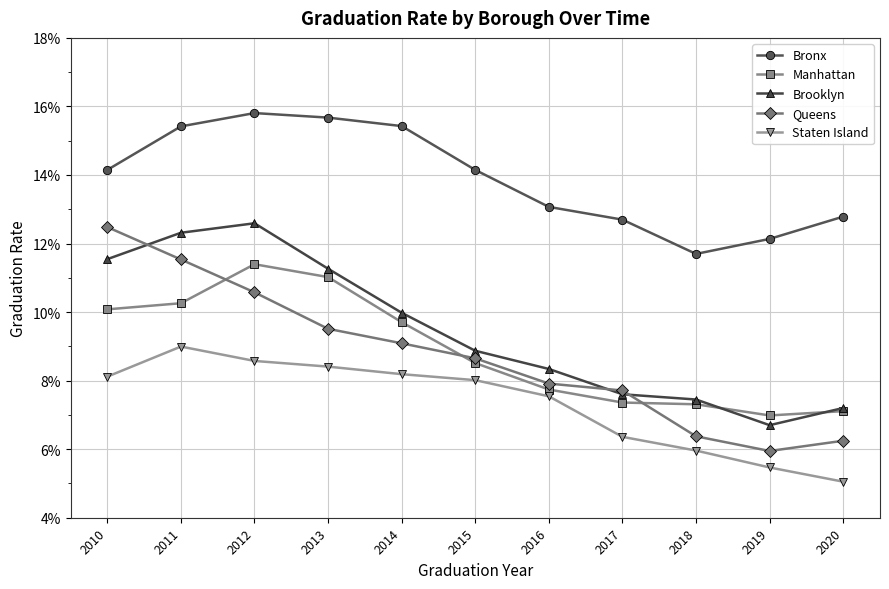

Reading left to right, what are all the values shown in this chart?

Bronx: 2010=0.1	2011=0.2	2012=0.2	2013=0.2	2014=0.2	2015=0.1	2016=0.1	2017=0.1	2018=0.1	2019=0.1	2020=0.1
Manhattan: 2010=0.1	2011=0.1	2012=0.1	2013=0.1	2014=0.1	2015=0.1	2016=0.1	2017=0.1	2018=0.1	2019=0.1	2020=0.1
Brooklyn: 2010=0.1	2011=0.1	2012=0.1	2013=0.1	2014=0.1	2015=0.1	2016=0.1	2017=0.1	2018=0.1	2019=0.1	2020=0.1
Queens: 2010=0.1	2011=0.1	2012=0.1	2013=0.1	2014=0.1	2015=0.1	2016=0.1	2017=0.1	2018=0.1	2019=0.1	2020=0.1
Staten Island: 2010=0.1	2011=0.1	2012=0.1	2013=0.1	2014=0.1	2015=0.1	2016=0.1	2017=0.1	2018=0.1	2019=0.1	2020=0.1